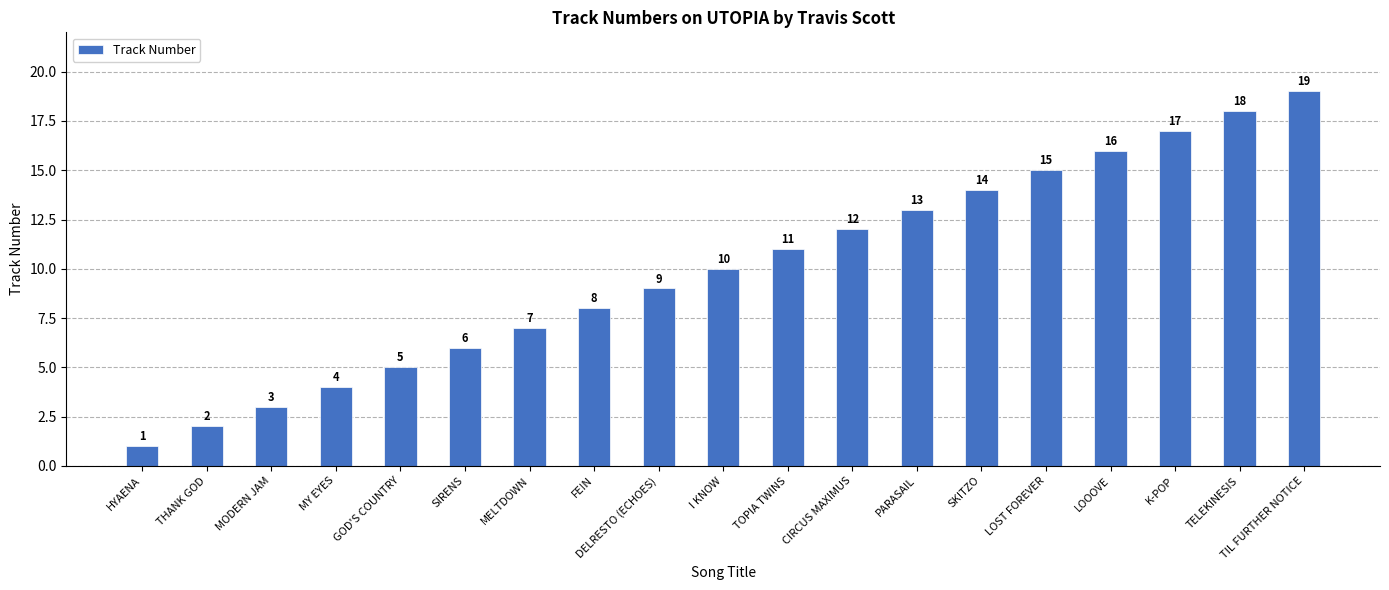

The chart shows a value of 1 at THANK GOD. True or false?

False